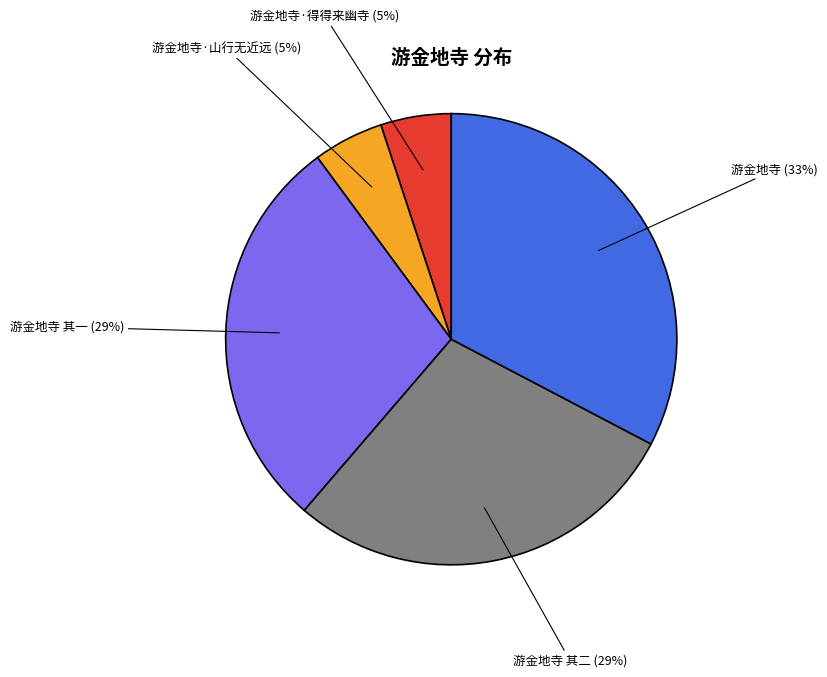

To the nearest percent, what is the average slice percentage?

20%